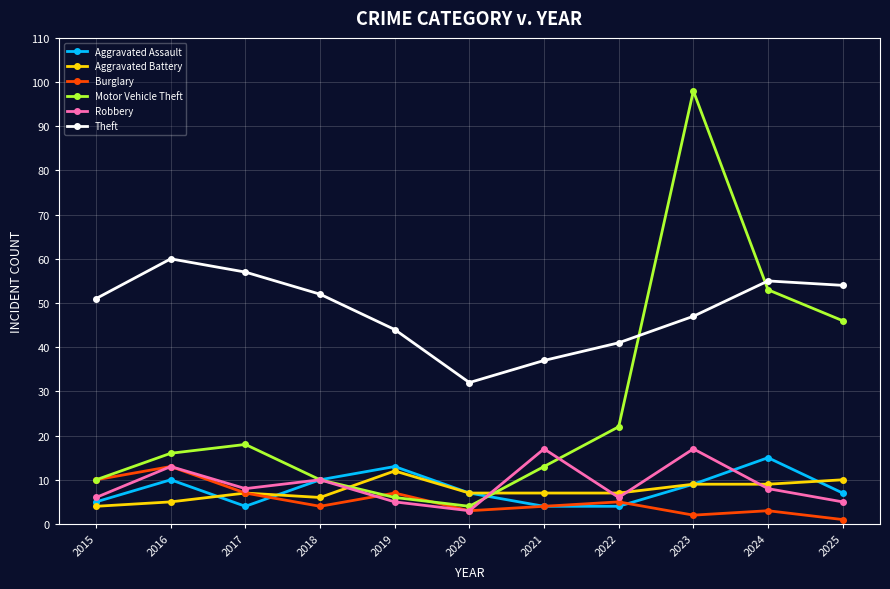

Reading left to right, extract all data points from this chart.

Aggravated Assault: 2015=5	2016=10	2017=4	2018=10	2019=13	2020=7	2021=4	2022=4	2023=9	2024=15	2025=7
Aggravated Battery: 2015=4	2016=5	2017=7	2018=6	2019=12	2020=7	2021=7	2022=7	2023=9	2024=9	2025=10
Burglary: 2015=10	2016=13	2017=7	2018=4	2019=7	2020=3	2021=4	2022=5	2023=2	2024=3	2025=1
Motor Vehicle Theft: 2015=10	2016=16	2017=18	2018=10	2019=6	2020=4	2021=13	2022=22	2023=98	2024=53	2025=46
Robbery: 2015=6	2016=13	2017=8	2018=10	2019=5	2020=3	2021=17	2022=6	2023=17	2024=8	2025=5
Theft: 2015=51	2016=60	2017=57	2018=52	2019=44	2020=32	2021=37	2022=41	2023=47	2024=55	2025=54